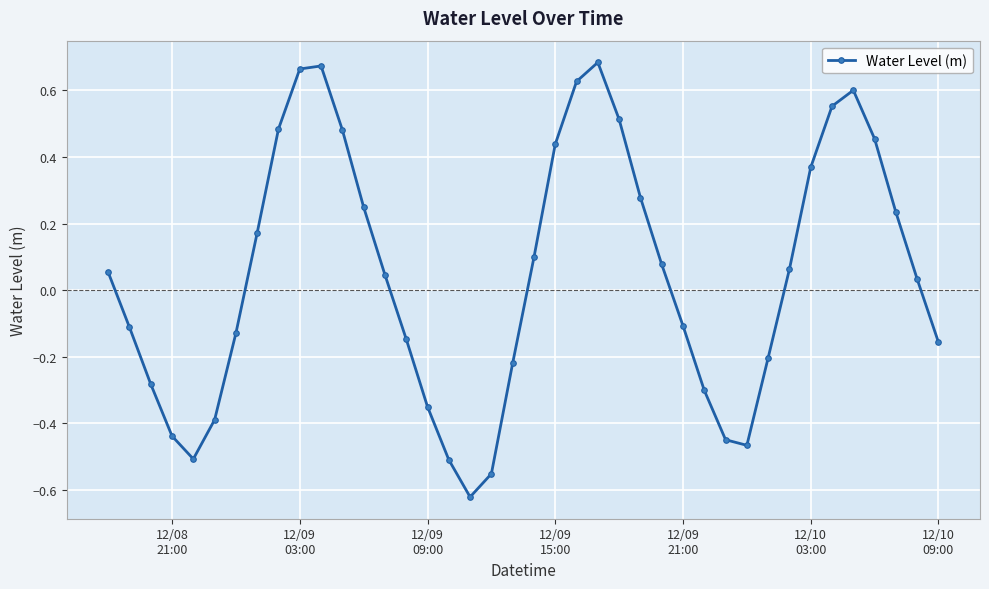

How many points are lower than both their immediate neighbors (excluding endpoints)?

3